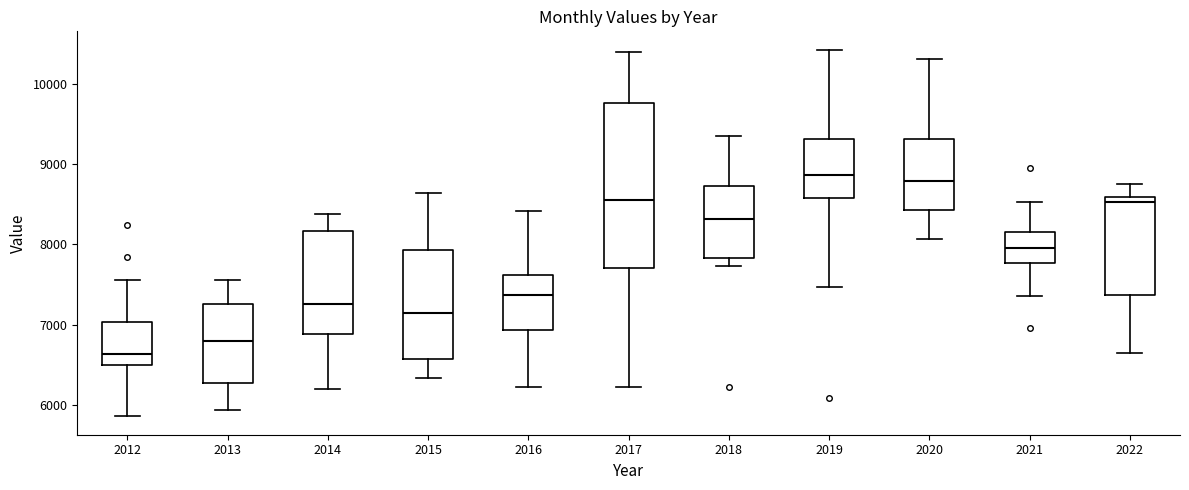

Comparing the boxes themselves (not the whiskers), which one is the tallest?

2017